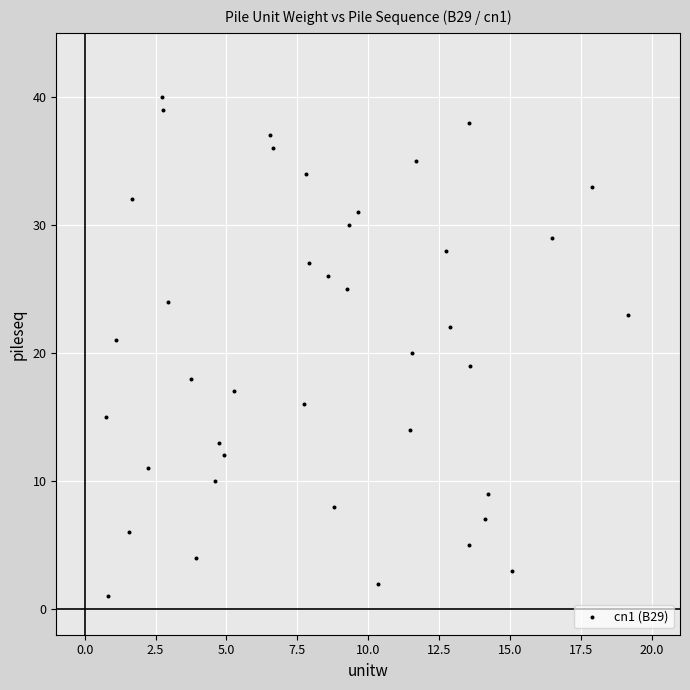

What is the range of Y values (max minus min)?

39